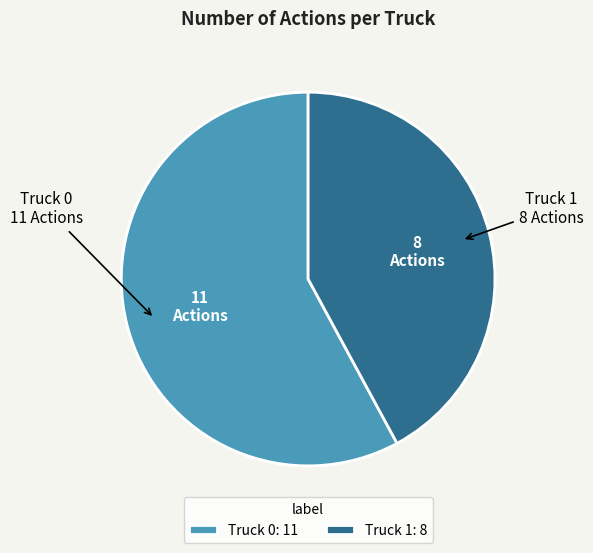

What is the smallest slice in the pie chart?

Truck 1